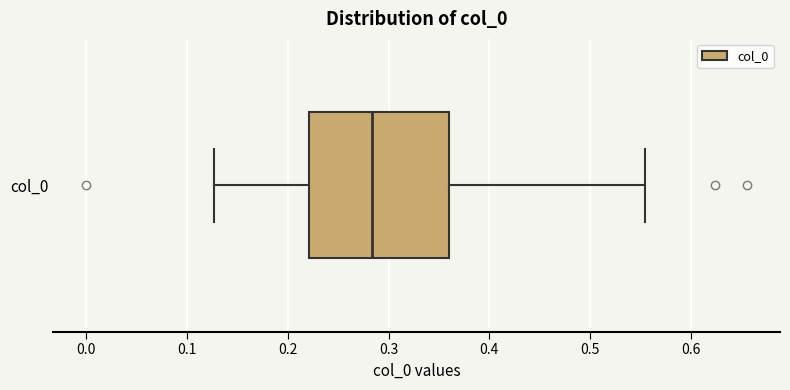

Where does the right whisker of the box for col_0 end on the x-axis? The values are not printed on the chart, so give them approximately, as read against the axis.

0.55